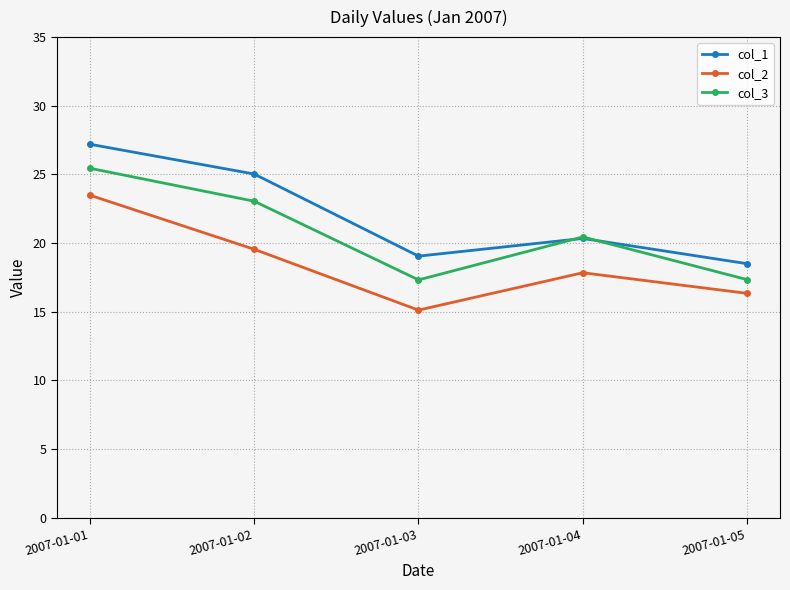

How many interior local peaks does the col_3 series have?

1